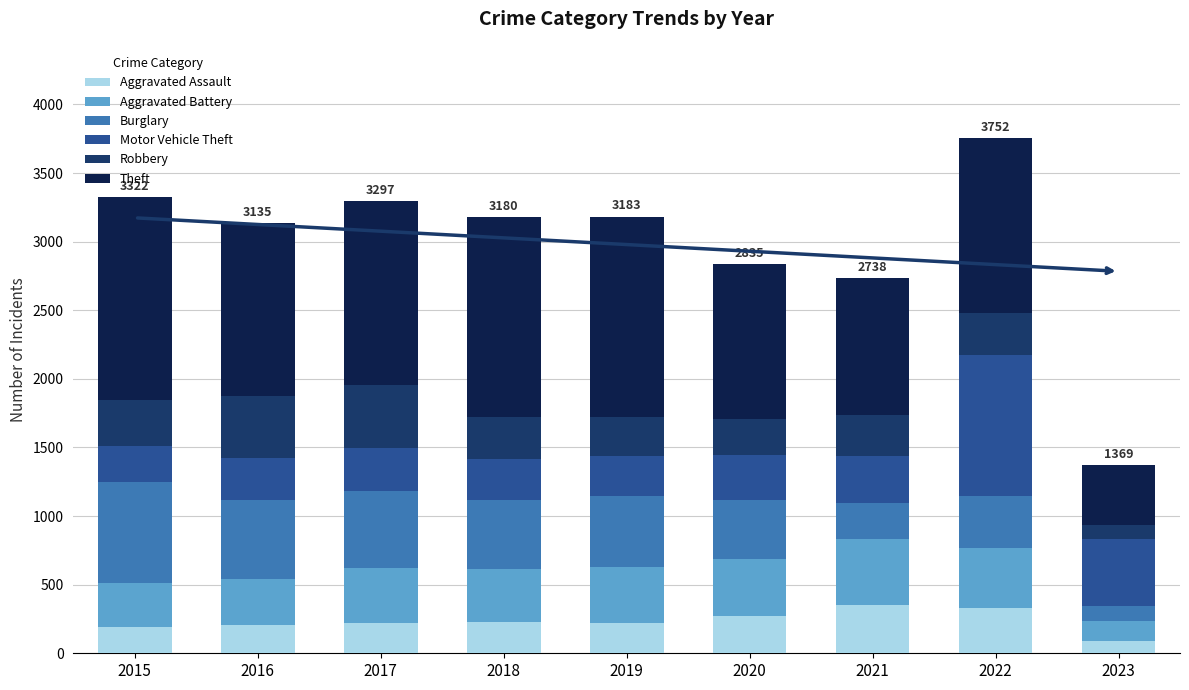

What is the highest value of the Aggravated Assault series?

352